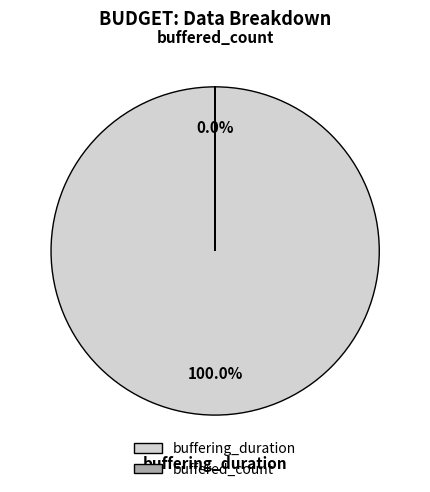

Which slice is the smallest?

buffered_count